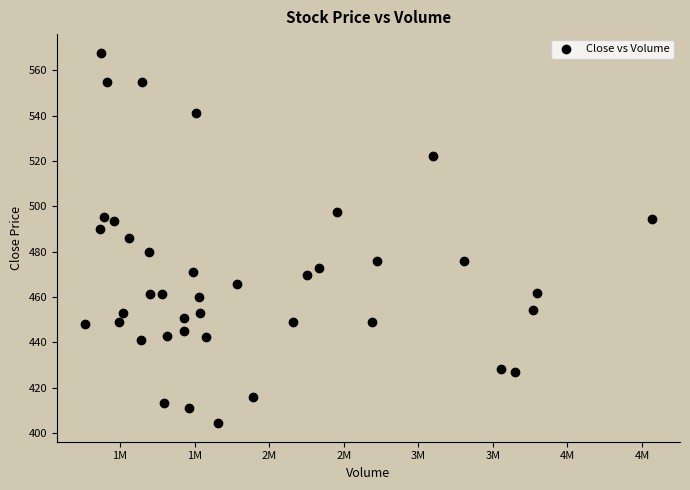

What is the range of X values (max minus min)?

3797400.0